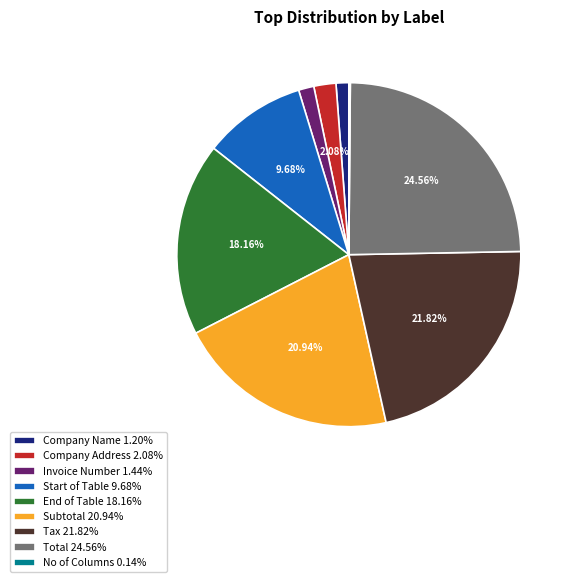

Which has a higher value, Company Address 2.08% or Start of Table 9.68%?

Start of Table 9.68%